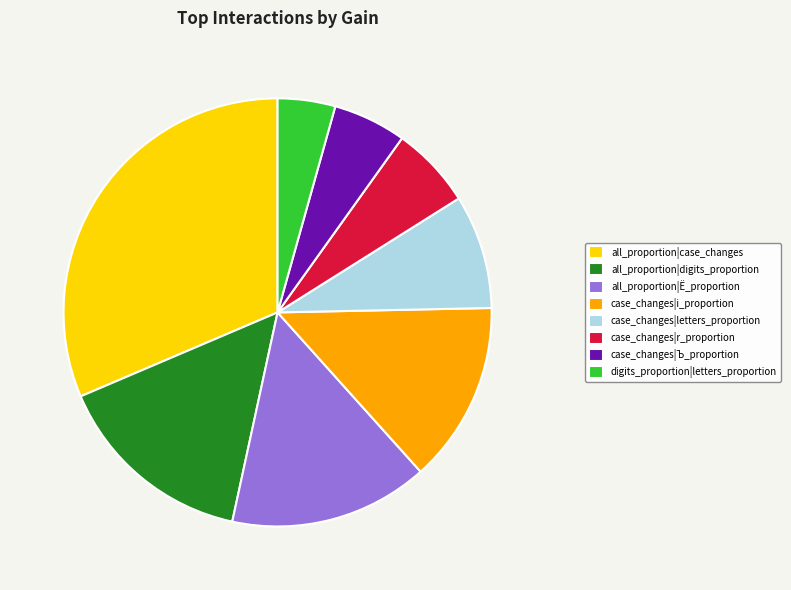

Count the number of slices in the pie.

8